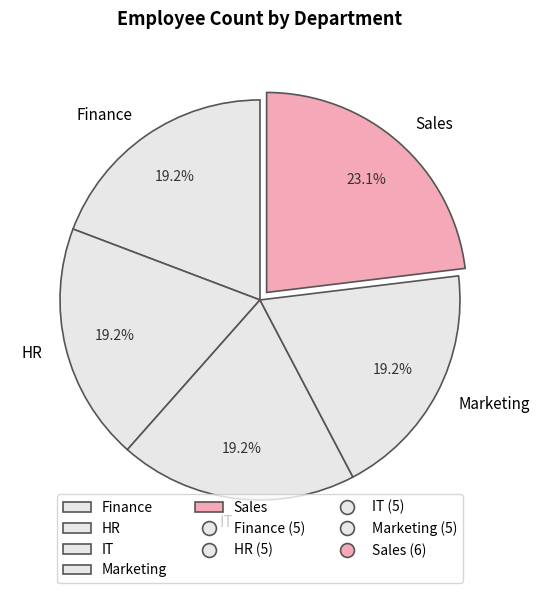

To the nearest percent, what portion does IT represent?

19%